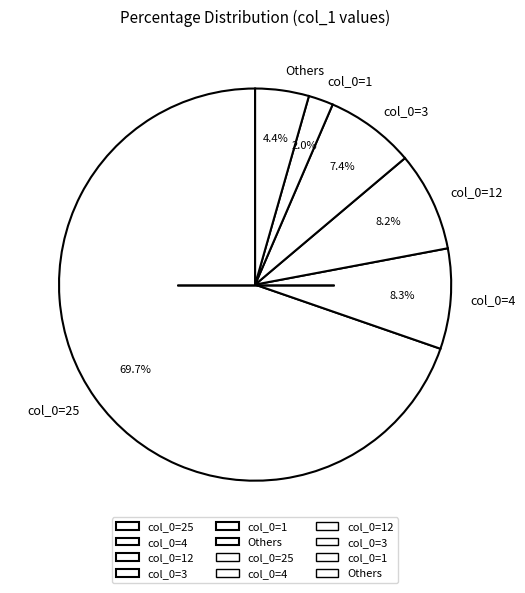

Count the number of slices in the pie.

6